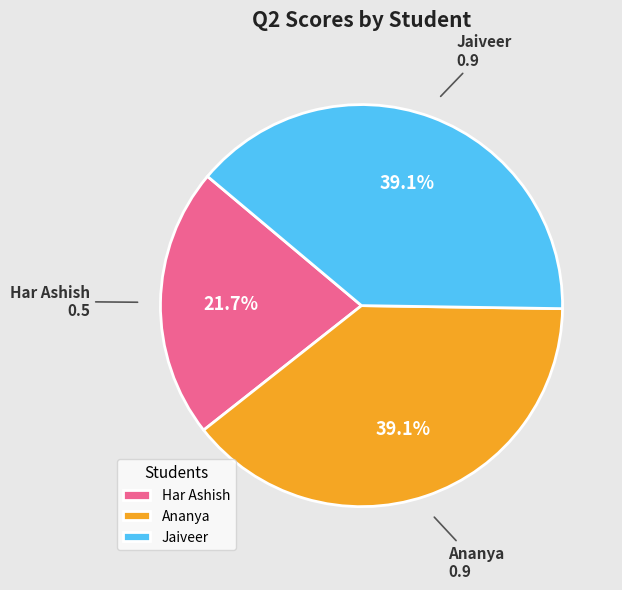

Which has a higher value, Har Ashish or Ananya?

Ananya